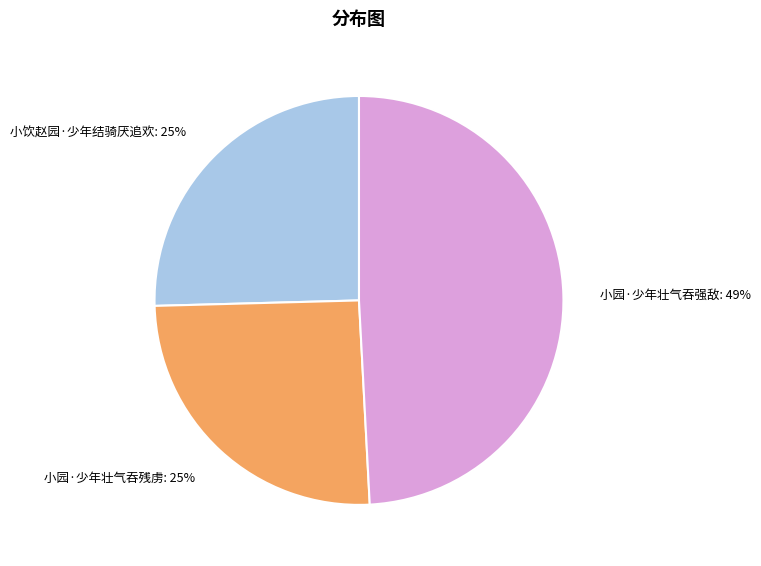

To the nearest percent, what portion does 小饮赵园·少年结骑厌追欢 represent?

25%